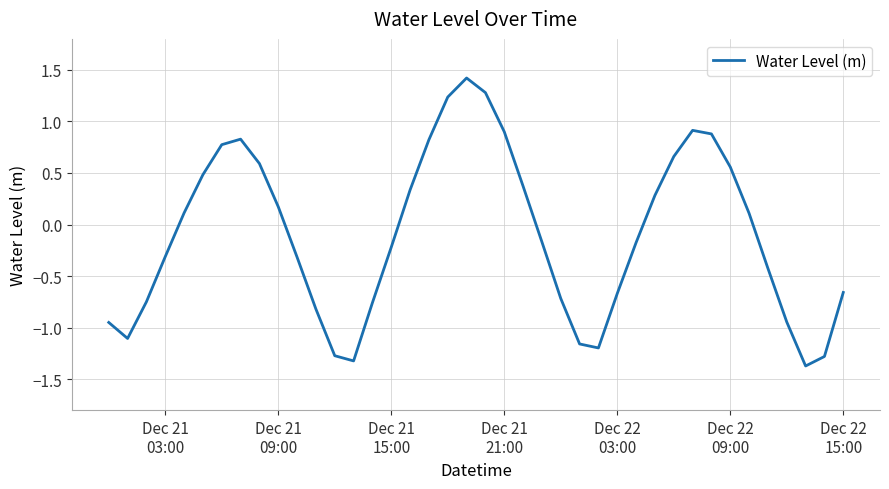

What is the maximum value shown in the chart?

1.4